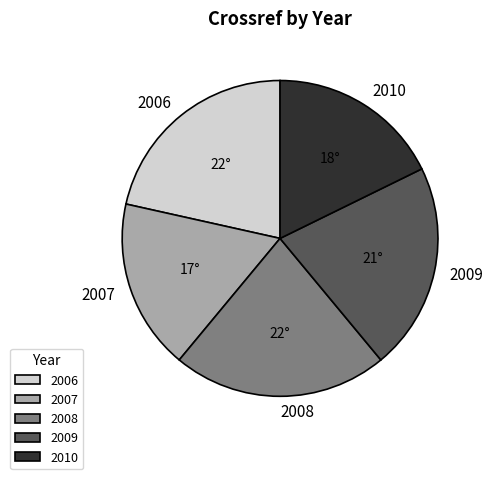

Which category has the biggest portion of the pie?

2008